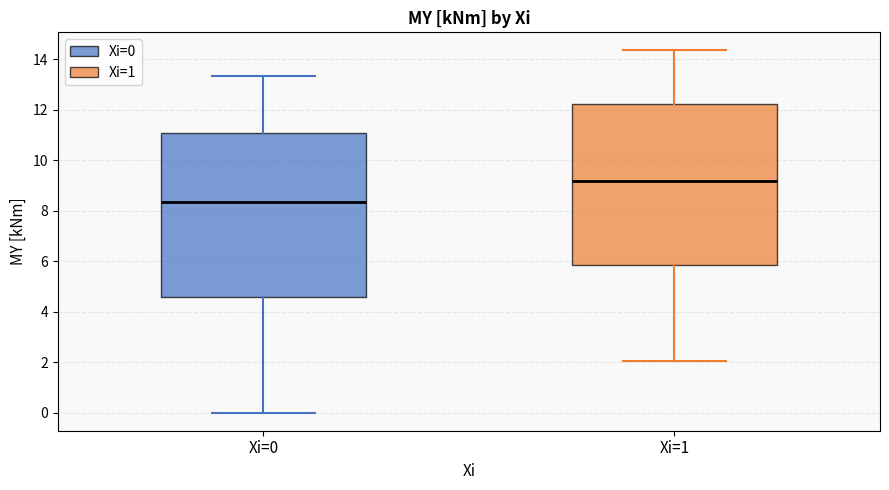

Reading left to right, read every box against the y-axis: the position of its median line, the range the box covers, and the ends of its whiskers. The values are not printed on the chart, so give them approximately, as read against the axis.

Xi=0: median 8.4, box 4.6 to 11.0, whiskers 0.0 to 13.4
Xi=1: median 9.2, box 5.8 to 12.2, whiskers 2.0 to 14.4